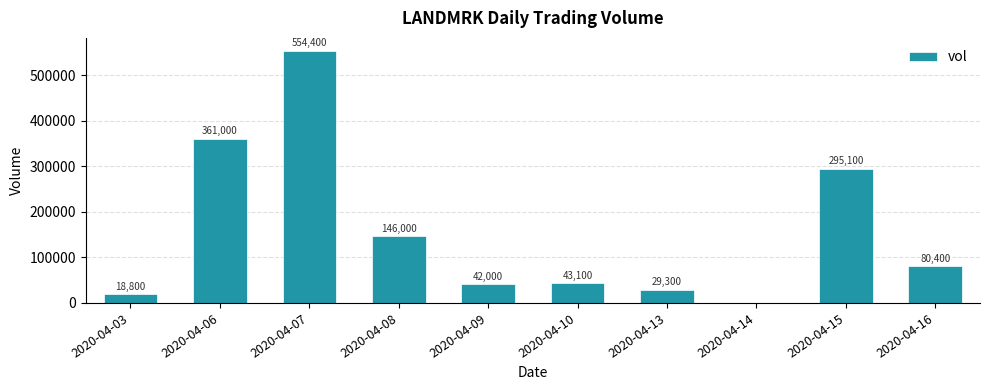

Which category has the highest value across all series?

2020-04-07